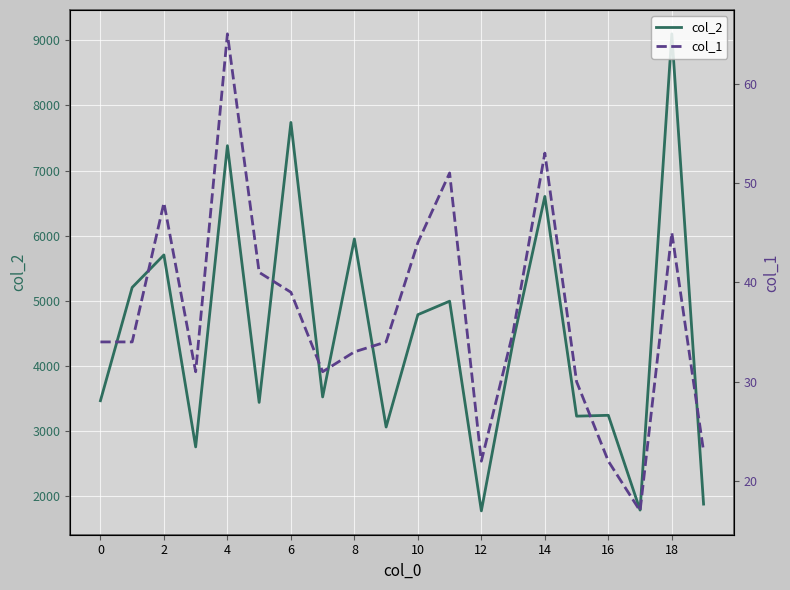

The value of col_2 at 18 is 2240. True or false?

False